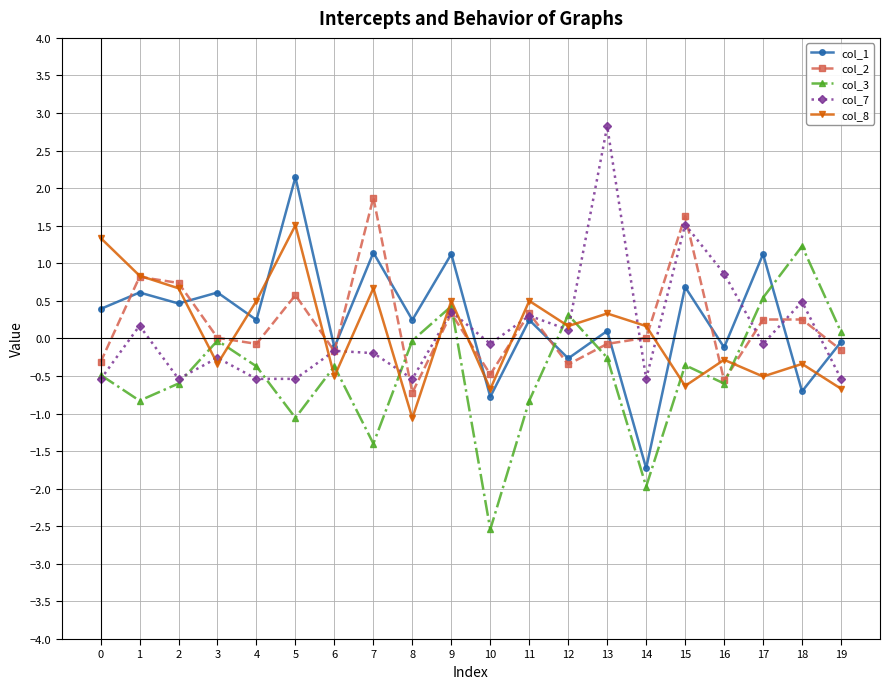

Which series has the largest total across all categories?

col_1